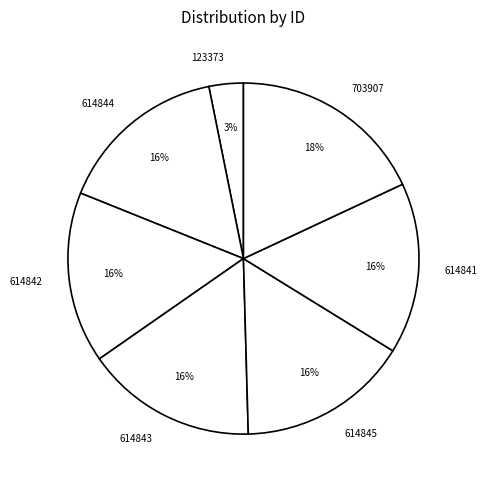

Is there any slice that represents more than half of the pie?

No